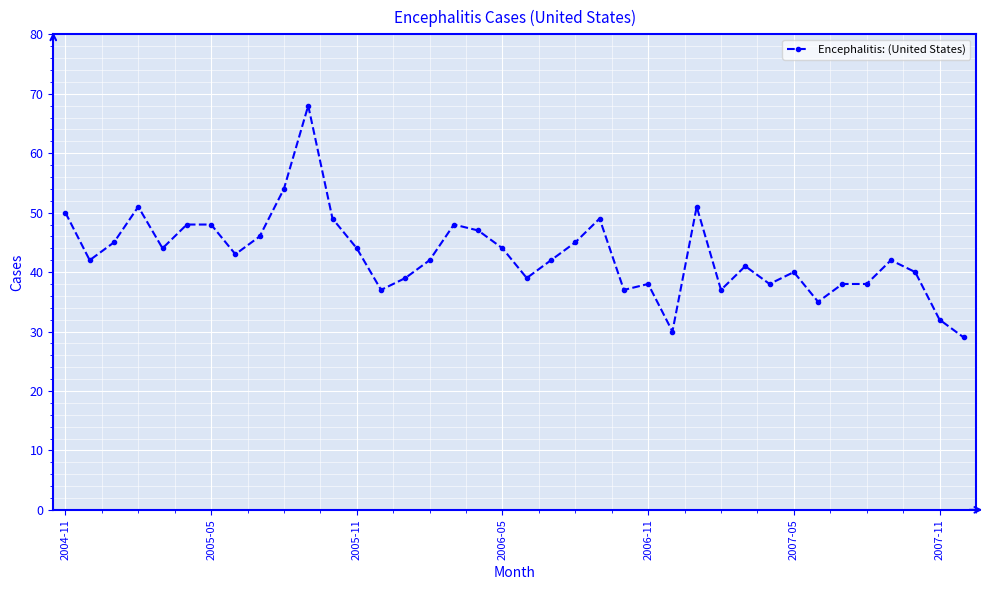

What is the value of the 22nd point from the left?

45